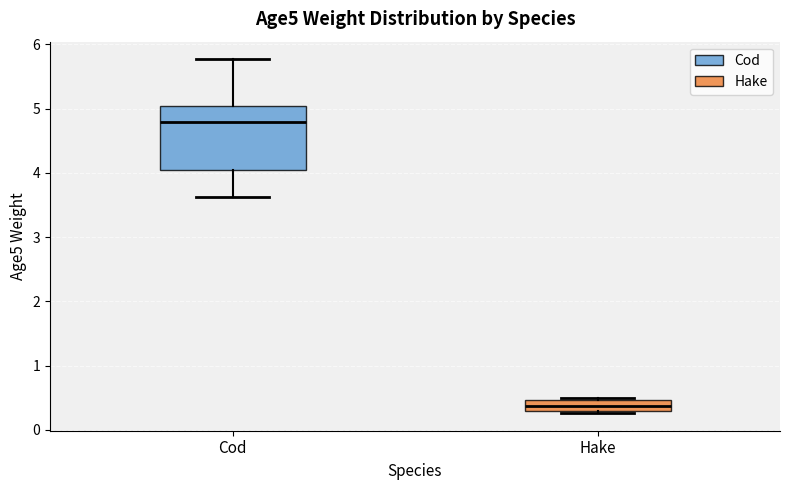

Which box is the tallest, from its lower edge to its upper edge?

Cod